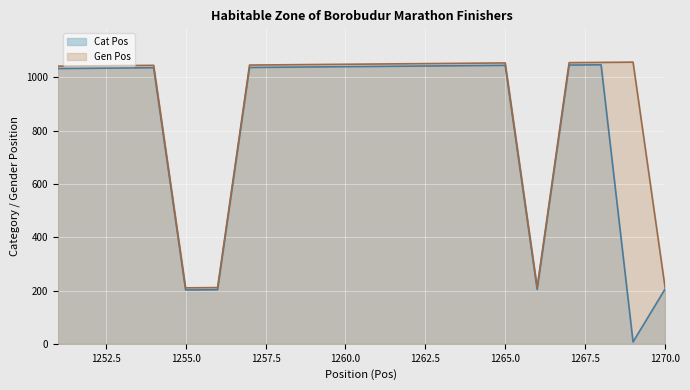

What is the difference between the maximum and second lowest values in the Cat Pos series?

845